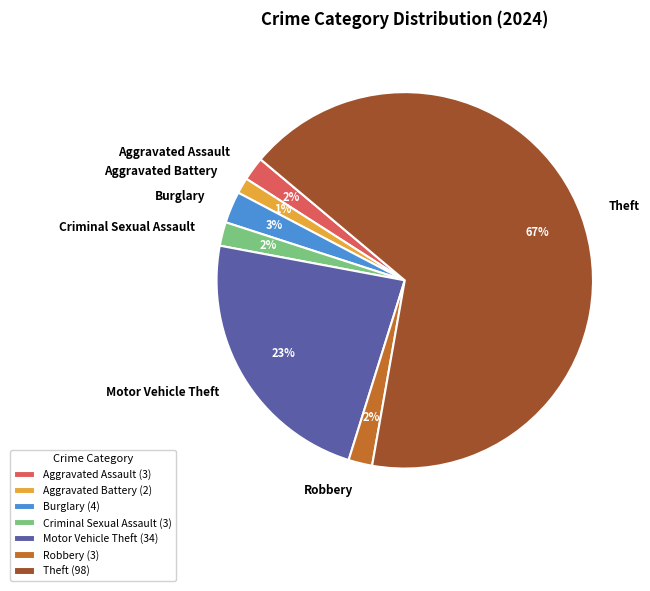

To the nearest percent, what is the average slice percentage?

14%